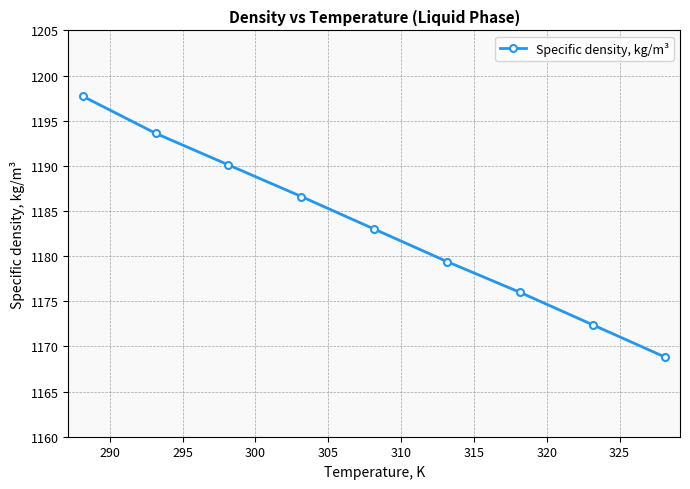

What is the difference between the second highest and second lowest values?

21.2